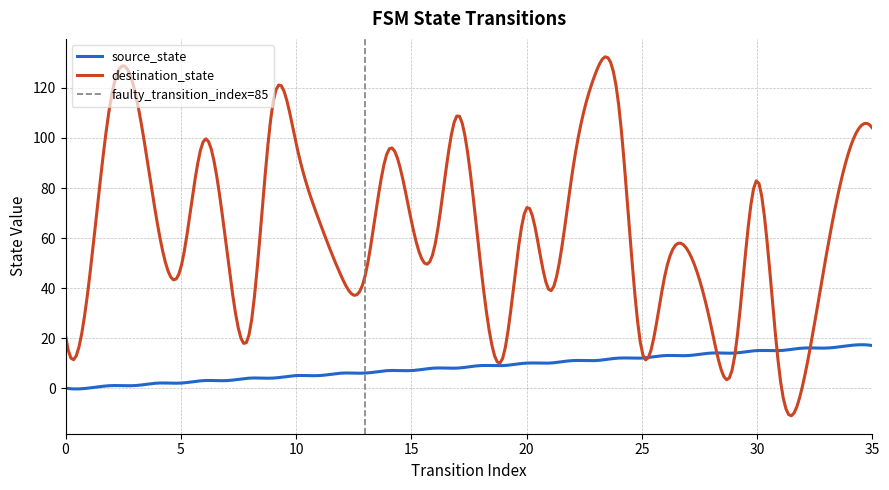

List the series in order of their peak value, lowest first.

source_state, destination_state